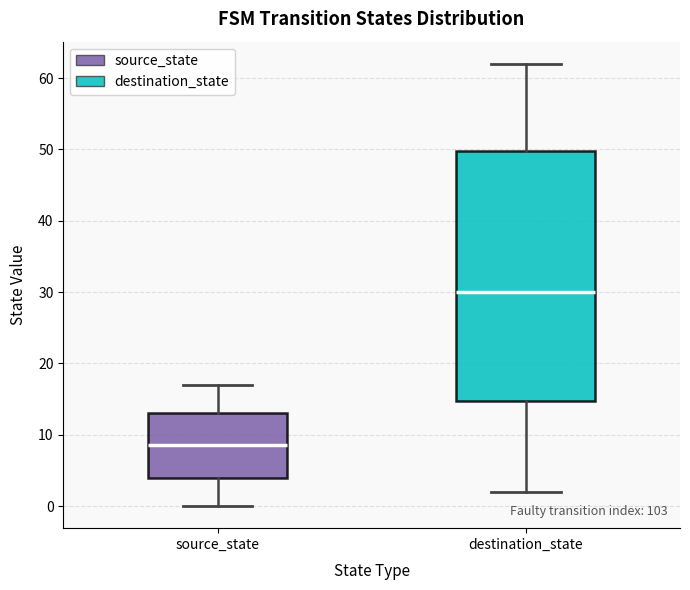

Reading left to right, transcribe this box plot: for each box, give where its median line is, the range the box spans, and where its two whiskers end, as read against the y-axis. The values are not printed on the chart, so give them approximately, as read against the axis.

source_state: median 9, box 4 to 13, whiskers 0 to 17
destination_state: median 30, box 15 to 50, whiskers 2 to 62